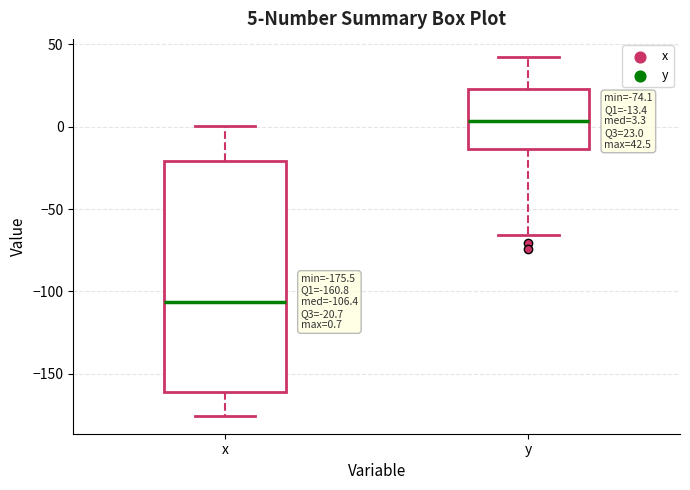

Which box has the lowest median line?

x